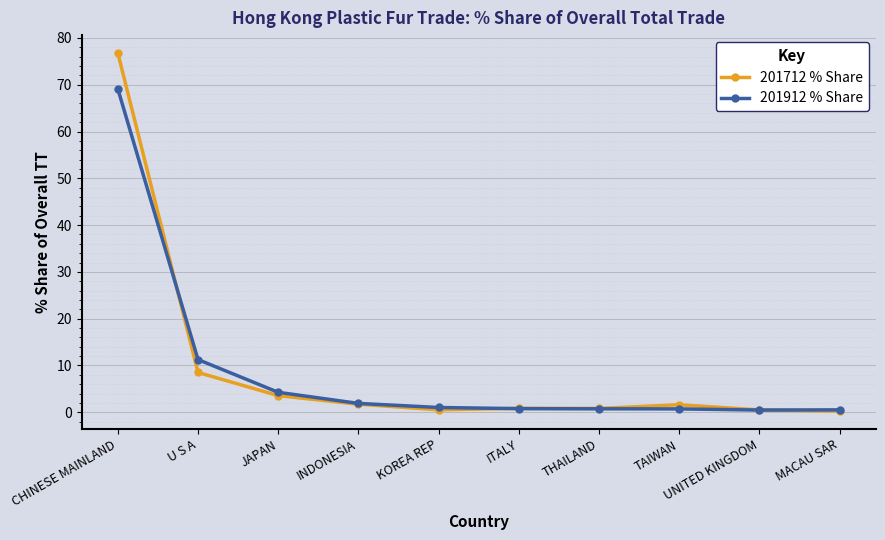

Rank the series by their maximum value, from lowest to highest.

201912 % Share, 201712 % Share